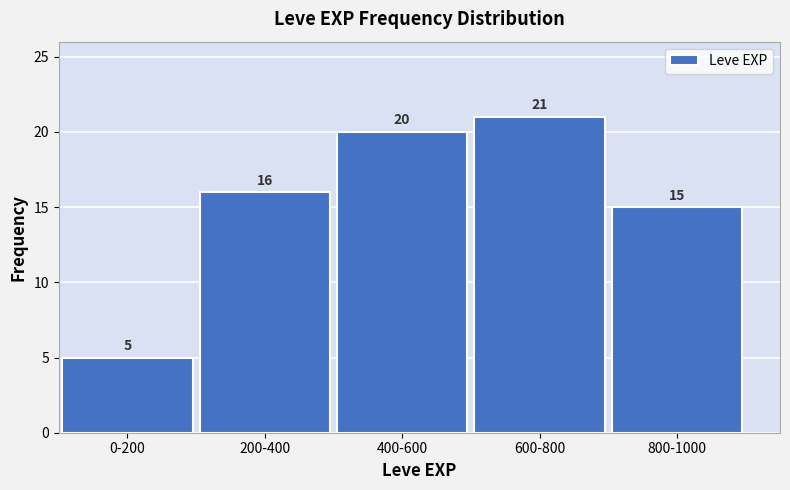

Reading left to right, what are all the values shown in this chart?

0-200=5	200-400=16	400-600=20	600-800=21	800-1000=15